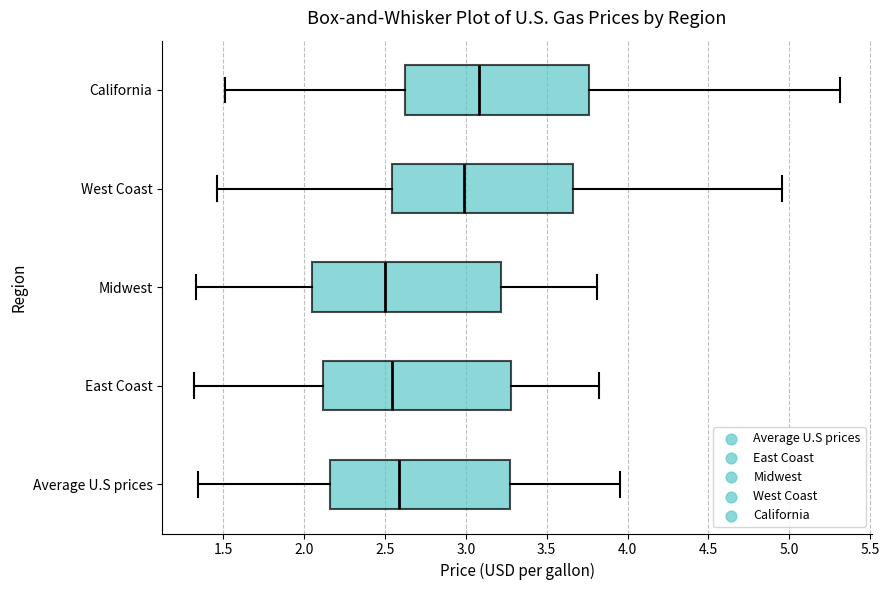

Reading bottom to top, read every box against the x-axis: the position of its median line, the range the box covers, and the ends of its whiskers. The values are not printed on the chart, so give them approximately, as read against the axis.

Average U.S prices: median 2.60, box 2.15 to 3.25, whiskers 1.35 to 3.95
East Coast: median 2.55, box 2.10 to 3.30, whiskers 1.30 to 3.80
Midwest: median 2.50, box 2.05 to 3.20, whiskers 1.35 to 3.80
West Coast: median 3.00, box 2.55 to 3.65, whiskers 1.45 to 4.95
California: median 3.10, box 2.65 to 3.75, whiskers 1.50 to 5.30